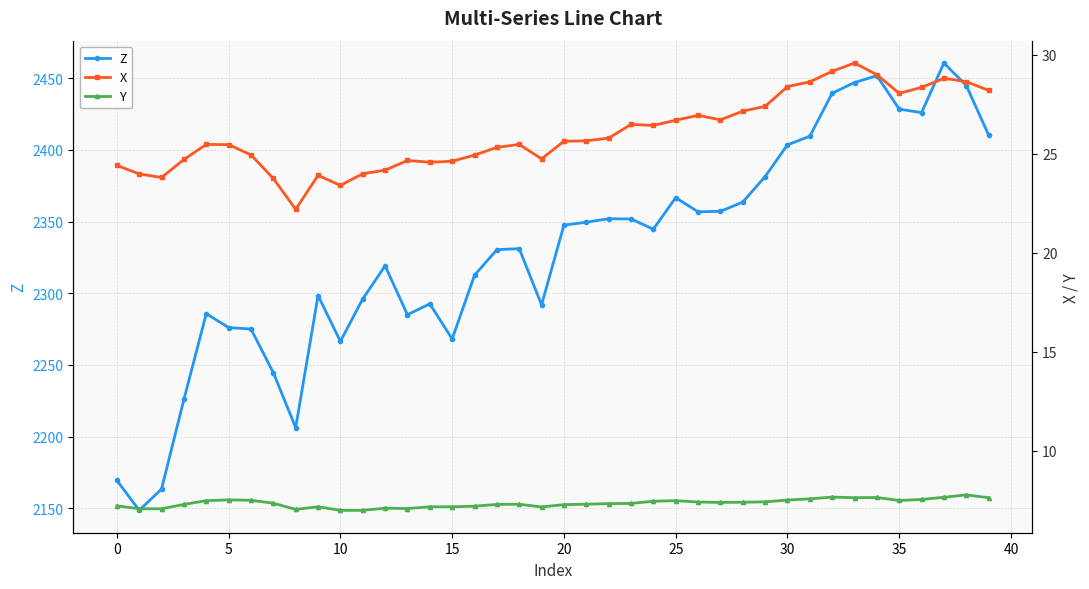

What is the highest value of the Z series?

2460.7